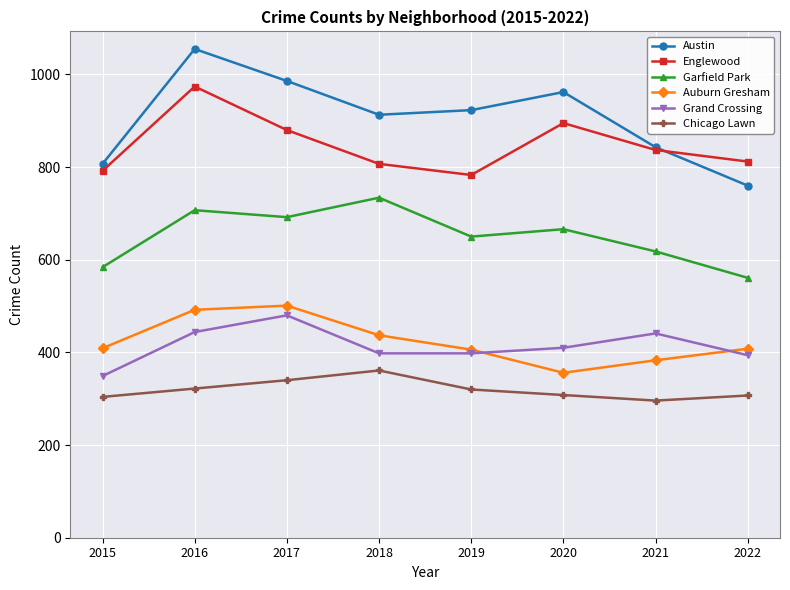

What are all the series names shown in the legend?

Austin, Englewood, Garfield Park, Auburn Gresham, Grand Crossing, Chicago Lawn